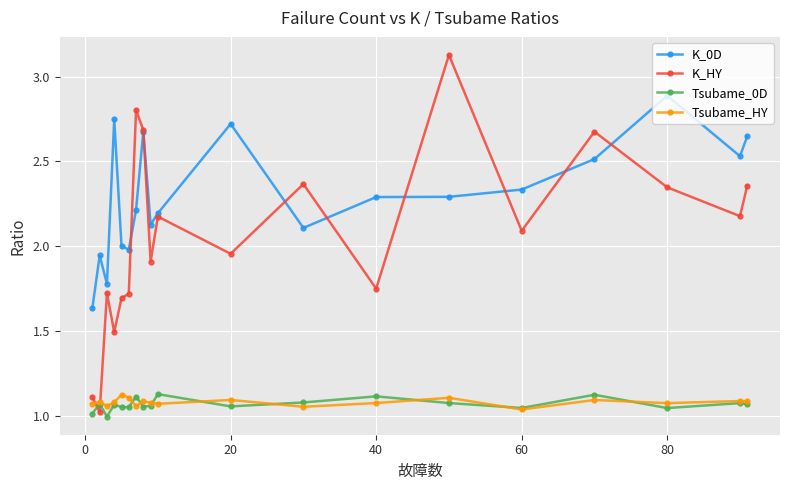

How many categories are shown in the chart?

19